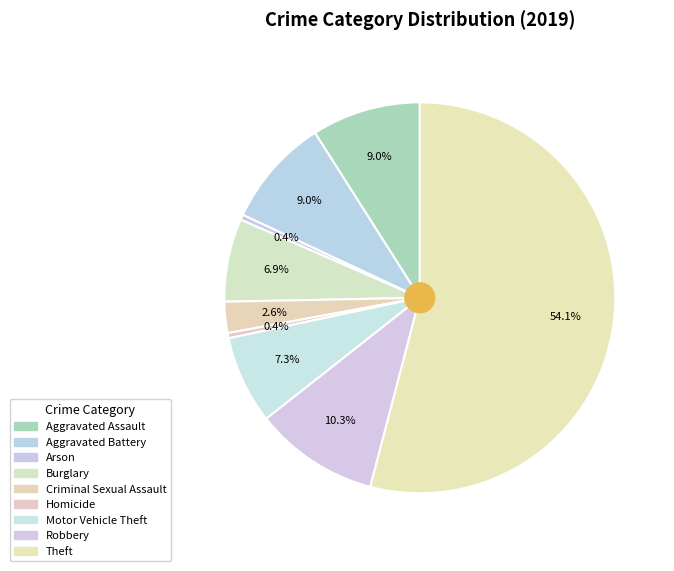

Count the number of slices in the pie.

9